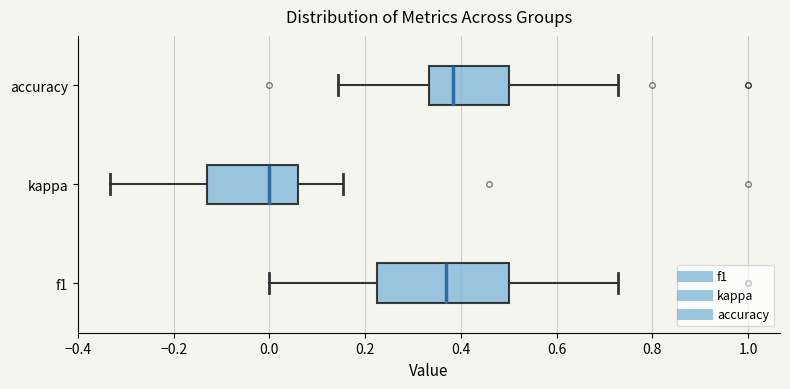

Reading bottom to top, read every box against the x-axis: the position of its median line, the range the box covers, and the ends of its whiskers. The values are not printed on the chart, so give them approximately, as read against the axis.

f1: median 0.36, box 0.22 to 0.50, whiskers 0.00 to 0.72
kappa: median 0.00, box -0.14 to 0.06, whiskers -0.34 to 0.16
accuracy: median 0.38, box 0.34 to 0.50, whiskers 0.14 to 0.72